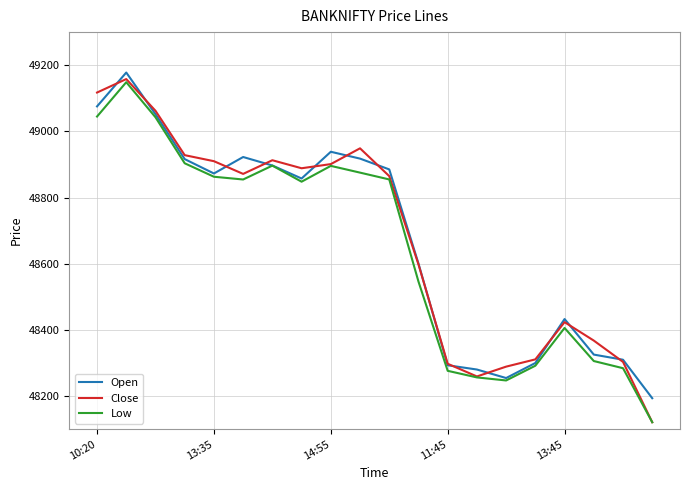

Which series has the widest spread of values?

Close